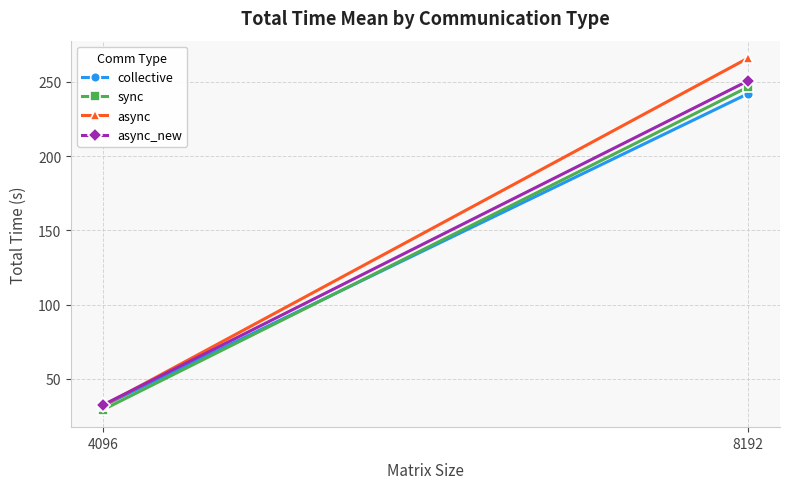

True or false: sync has a value of 29.3 at 4096.

True